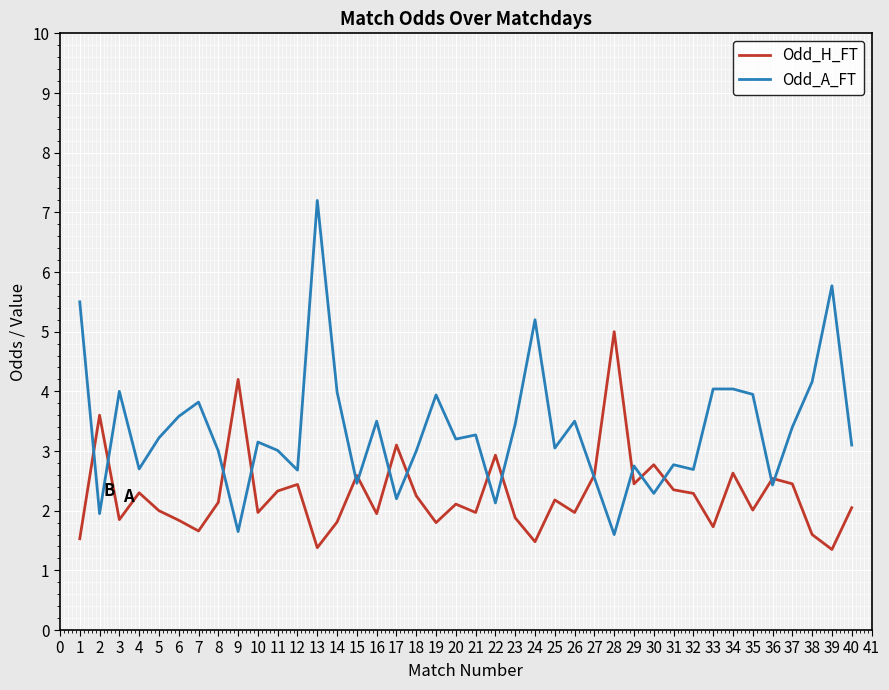

At which label does Odd_A_FT reach its peak?

13